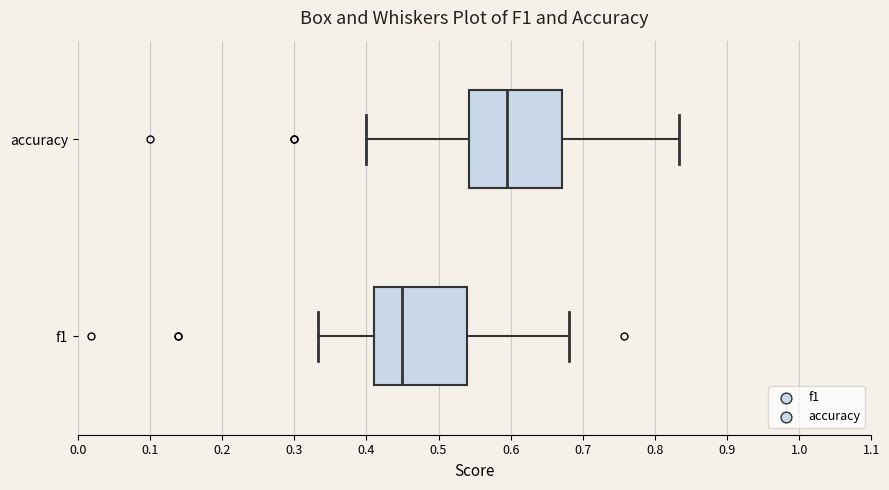

Reading bottom to top, read every box against the x-axis: the position of its median line, the range the box covers, and the ends of its whiskers. The values are not printed on the chart, so give them approximately, as read against the axis.

f1: median 0.45, box 0.41 to 0.54, whiskers 0.33 to 0.68
accuracy: median 0.60, box 0.54 to 0.67, whiskers 0.40 to 0.83